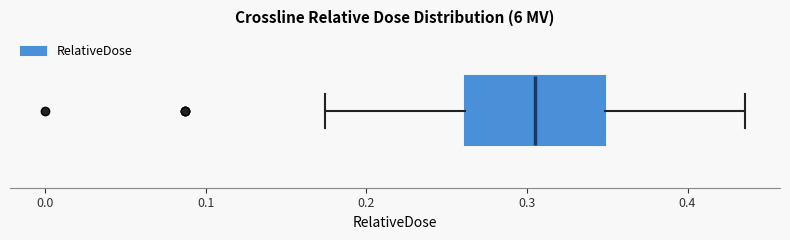

Read this box plot against the x-axis: the position of the median line, the range covered by the box, and the ends of both whiskers. The values are not printed on the chart, so give them approximately, as read against the axis.

median 0.31, box 0.26 to 0.35, whiskers 0.17 to 0.44